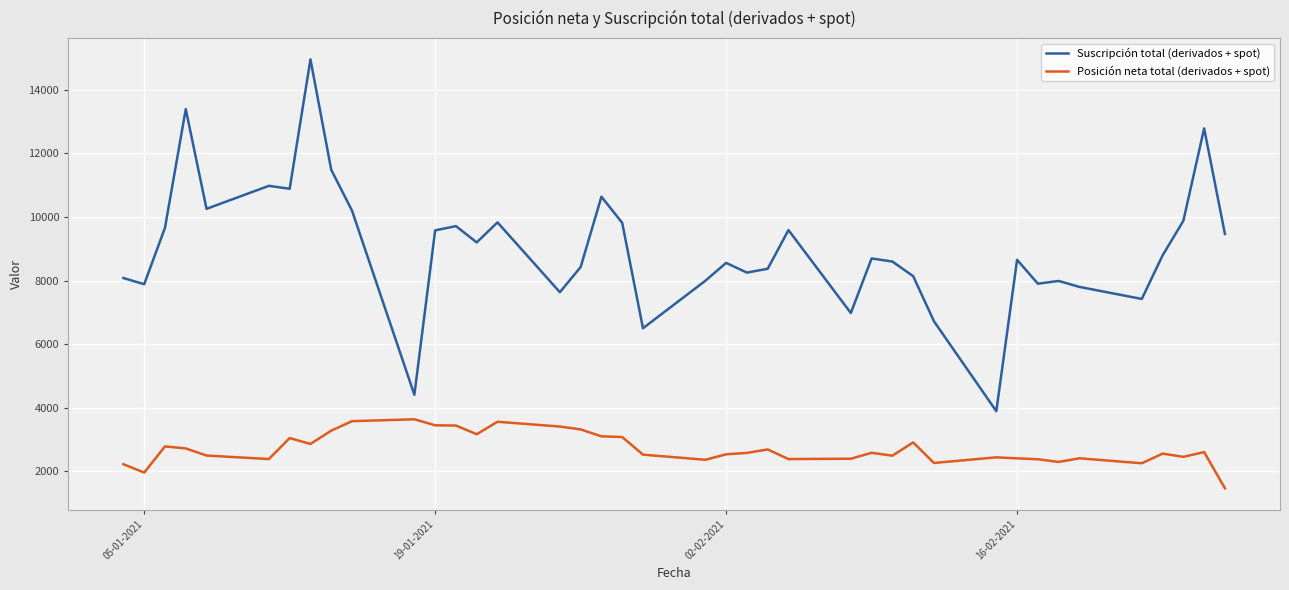

List the series in order of their peak value, lowest first.

Posición neta total (derivados + spot), Suscripción total (derivados + spot)